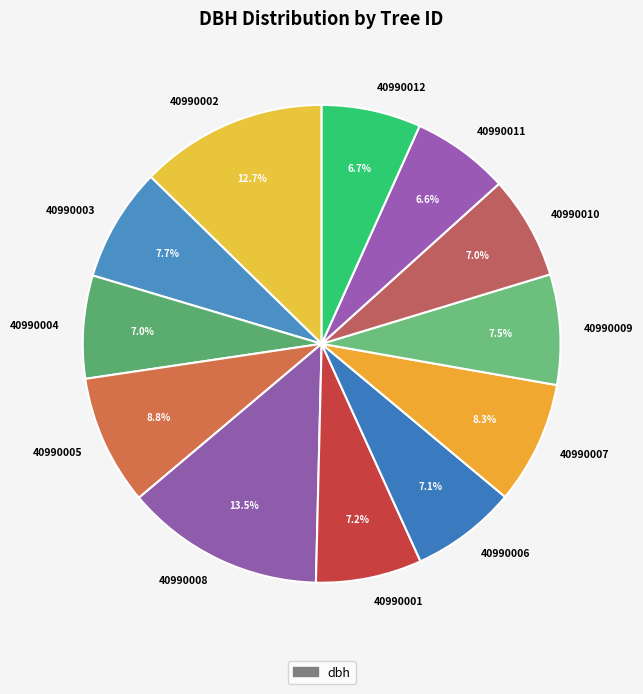

Between 40990010 and 40990007, which is larger?

40990007